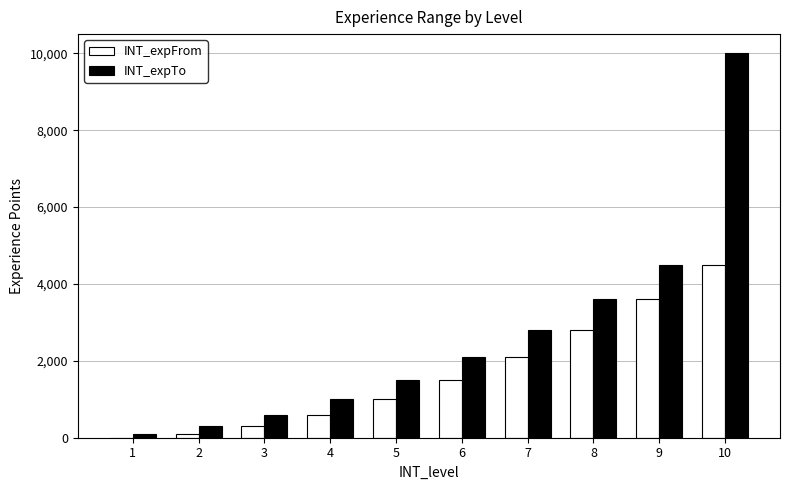

The value of INT_expTo at 9 is 6762. True or false?

False